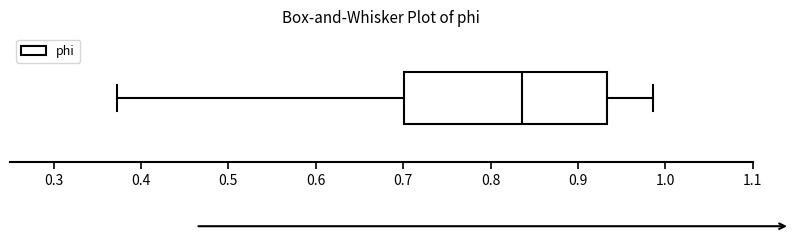

Where does the left whisker of the box end on the x-axis? The values are not printed on the chart, so give them approximately, as read against the axis.

0.37